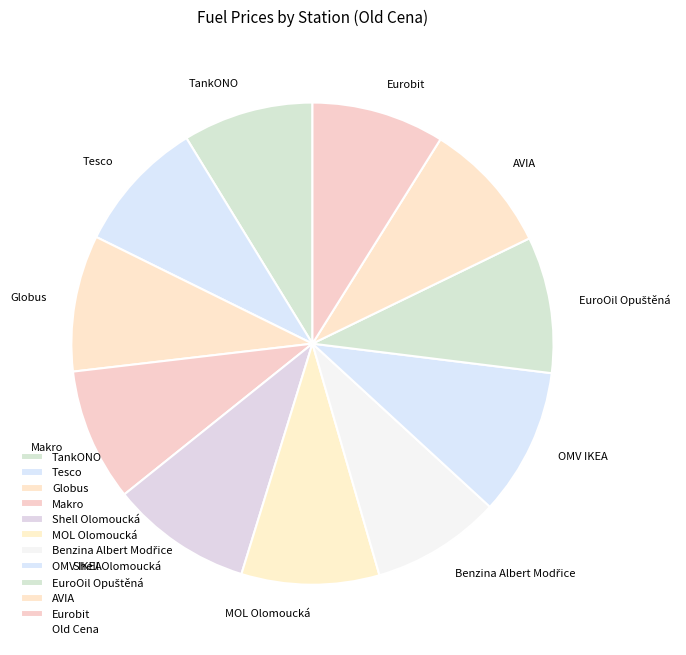

How many slices are in this pie chart?

11